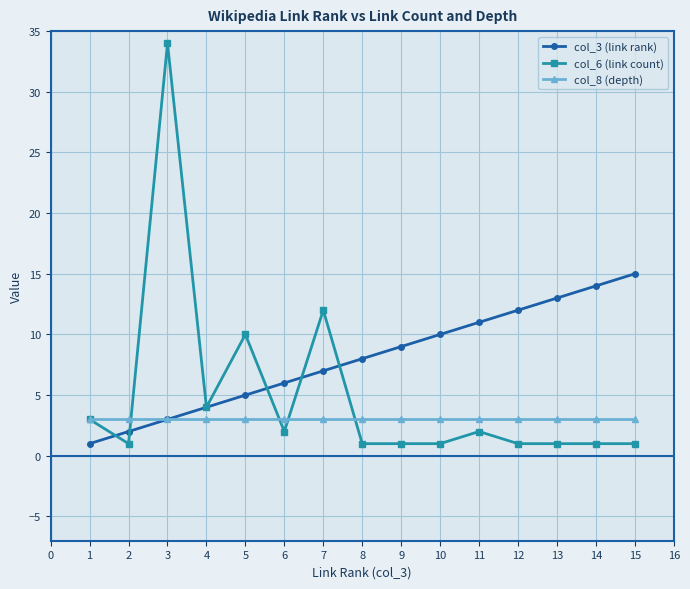

Which series changed the most between 6 and 7?

col_6 (link count)